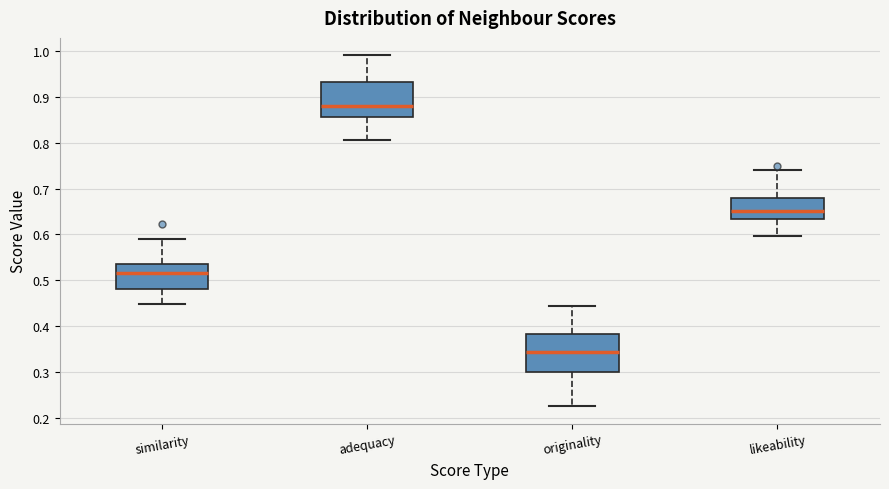

Reading left to right, transcribe this box plot: for each box, give where its median line is, the range the box spans, and where its two whiskers end, as read against the y-axis. The values are not printed on the chart, so give them approximately, as read against the axis.

similarity: median 0.52, box 0.48 to 0.54, whiskers 0.45 to 0.59
adequacy: median 0.88, box 0.86 to 0.93, whiskers 0.81 to 0.99
originality: median 0.34, box 0.30 to 0.38, whiskers 0.23 to 0.44
likeability: median 0.65, box 0.63 to 0.68, whiskers 0.60 to 0.74